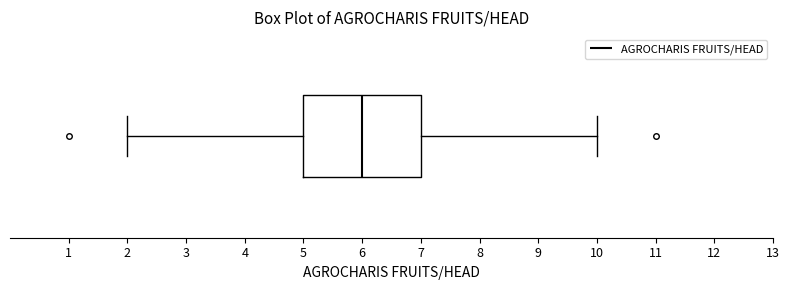

Read this box plot against the x-axis: the position of the median line, the range covered by the box, and the ends of both whiskers. The values are not printed on the chart, so give them approximately, as read against the axis.

median 6, box 5 to 7, whiskers 2 to 10